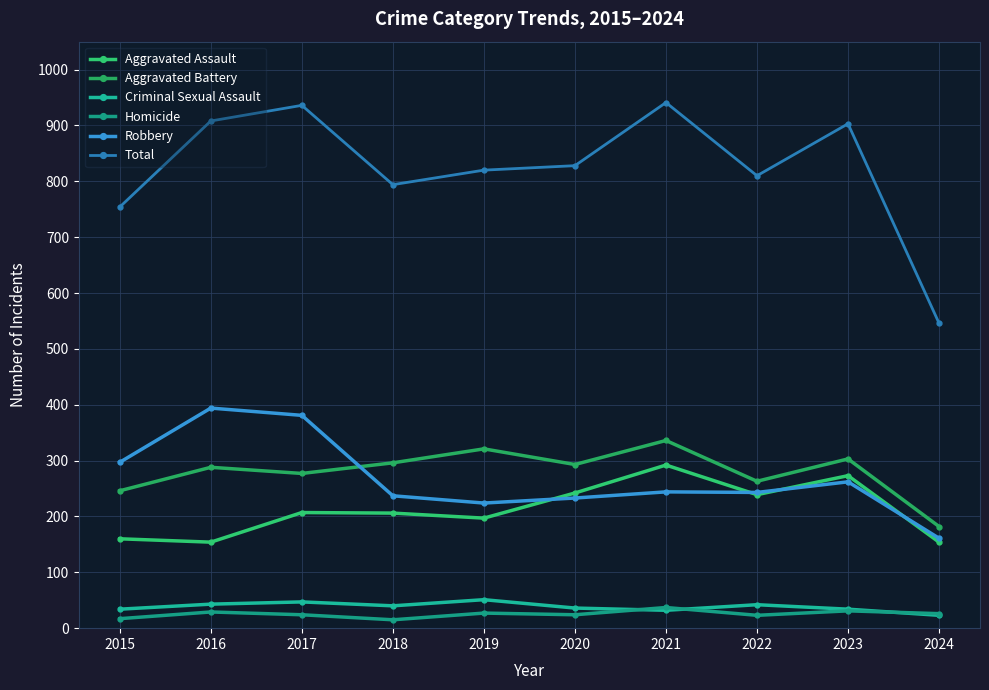

At which category is the sum across all series the highest?

2021